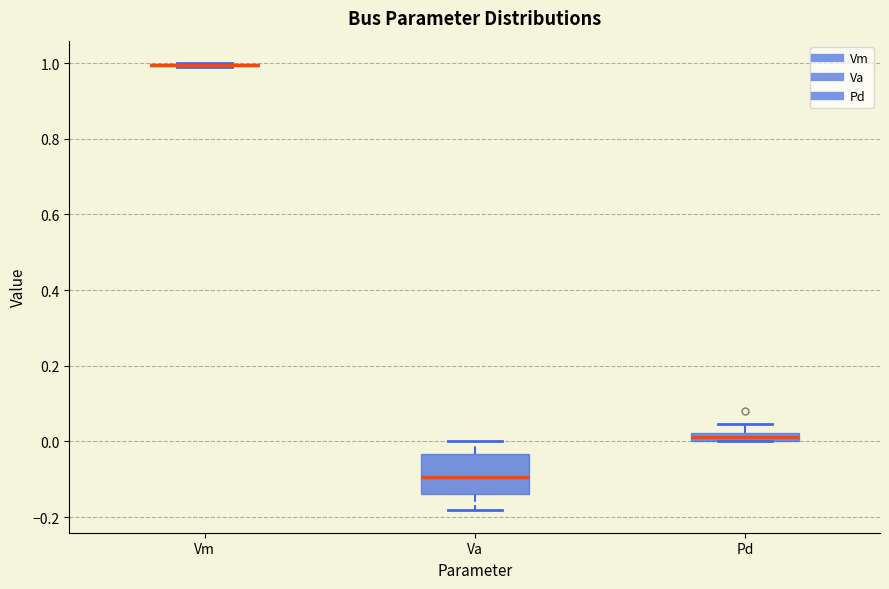

Which box is the tallest, from its lower edge to its upper edge?

Va